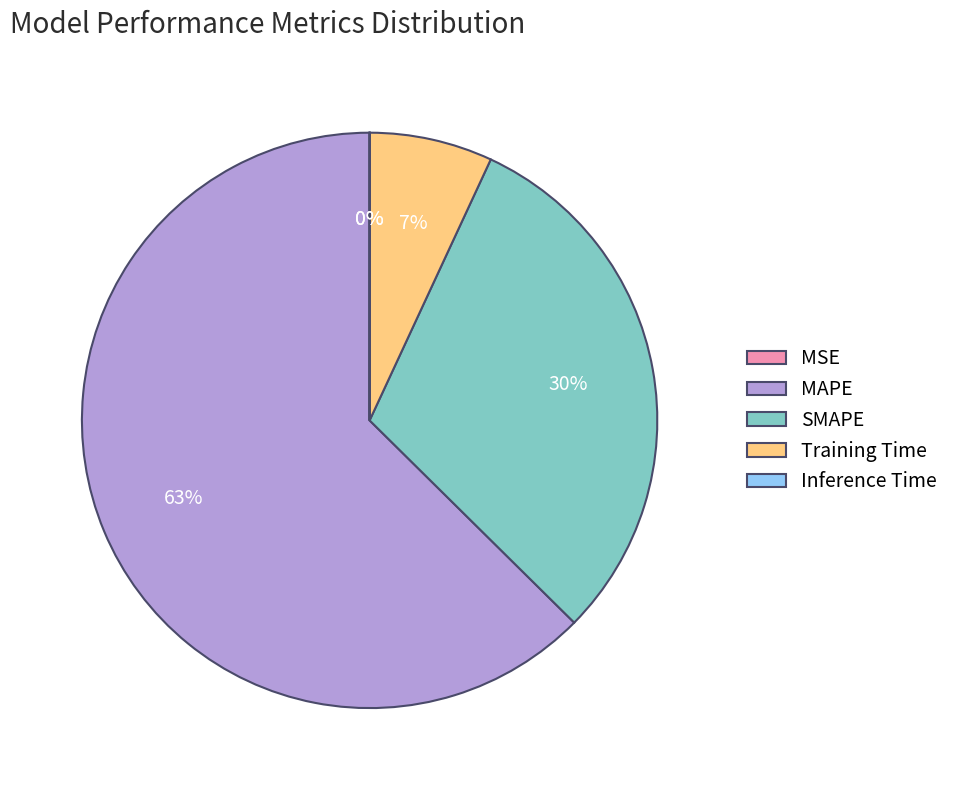

What is the ratio of the value at Training Time to the value at SMAPE?

0.2